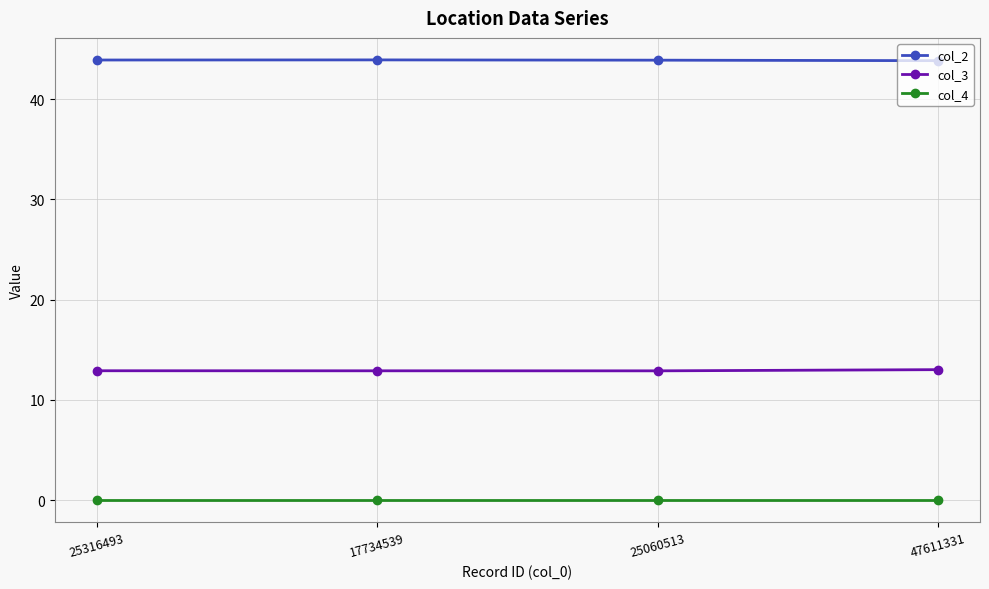

What is the maximum value shown in the chart?

43.9